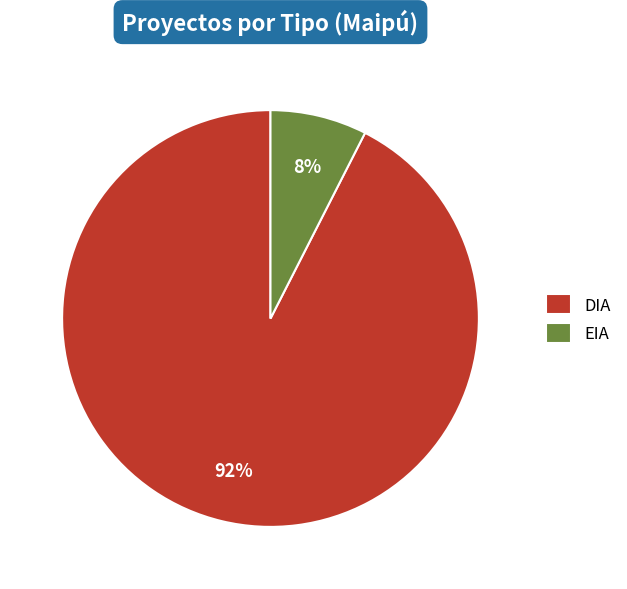

To the nearest percent, what portion does EIA represent?

8%